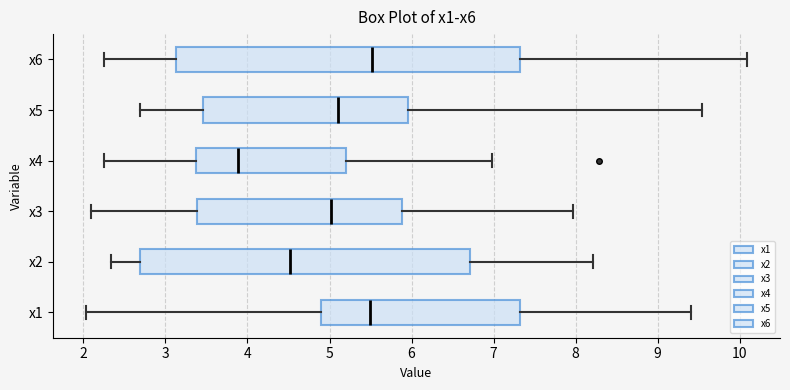

Reading bottom to top, read every box against the x-axis: the position of its median line, the range the box covers, and the ends of its whiskers. The values are not printed on the chart, so give them approximately, as read against the axis.

x1: median 5.5, box 4.9 to 7.3, whiskers 2.0 to 9.4
x2: median 4.5, box 2.7 to 6.7, whiskers 2.3 to 8.2
x3: median 5.0, box 3.4 to 5.9, whiskers 2.1 to 8.0
x4: median 3.9, box 3.4 to 5.2, whiskers 2.3 to 7.0
x5: median 5.1, box 3.5 to 6.0, whiskers 2.7 to 9.5
x6: median 5.5, box 3.1 to 7.3, whiskers 2.3 to 10.1